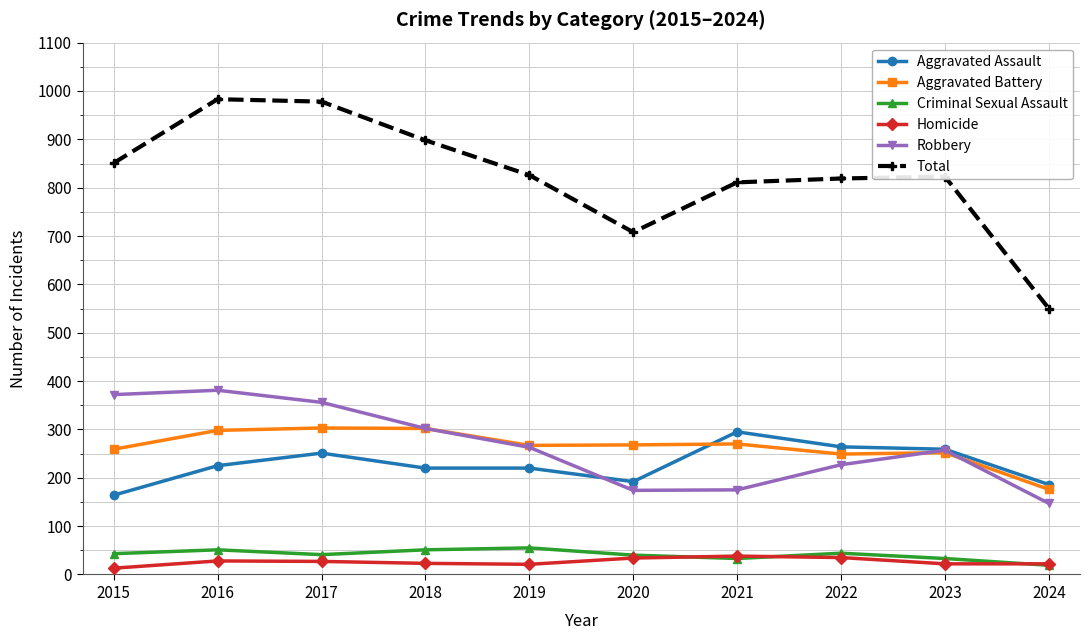

Which series has the widest spread of values?

Total